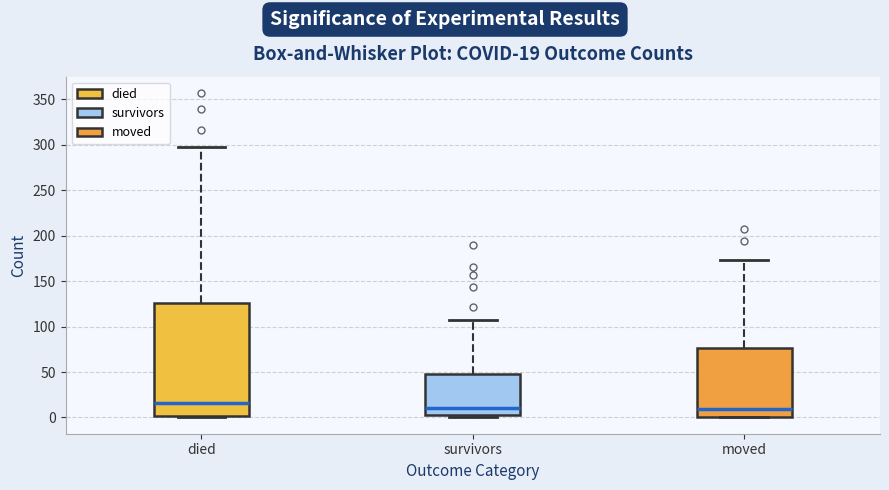

Which box has the highest median line?

died